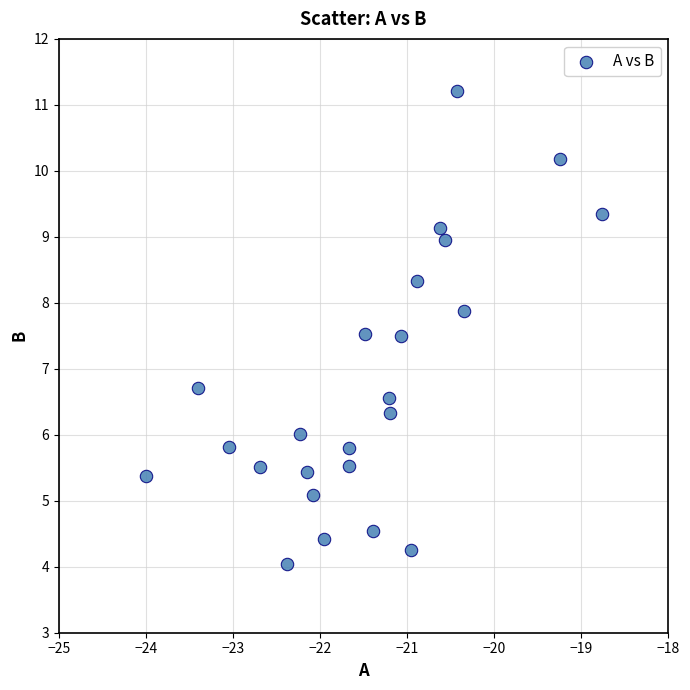

What is the range of X values (max minus min)?

5.2